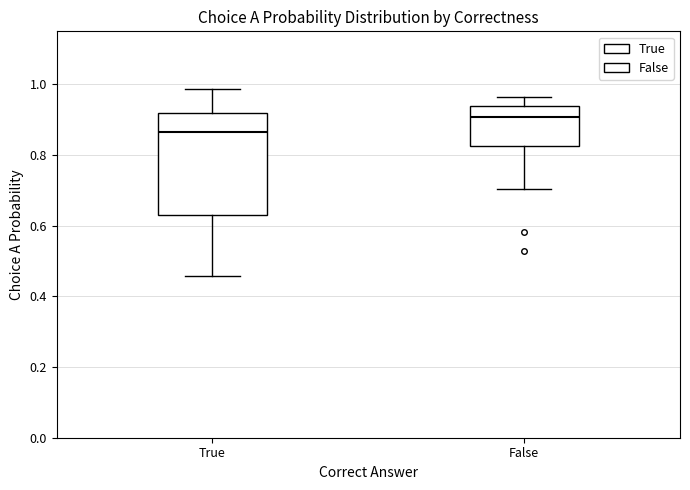

Where is the lower edge of the box for True on the y-axis? The values are not printed on the chart, so give them approximately, as read against the axis.

0.62